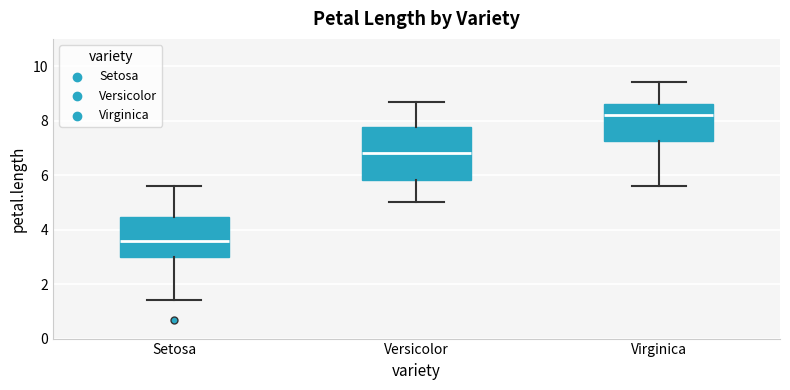

Comparing the boxes themselves (not the whiskers), which one is the tallest?

Versicolor